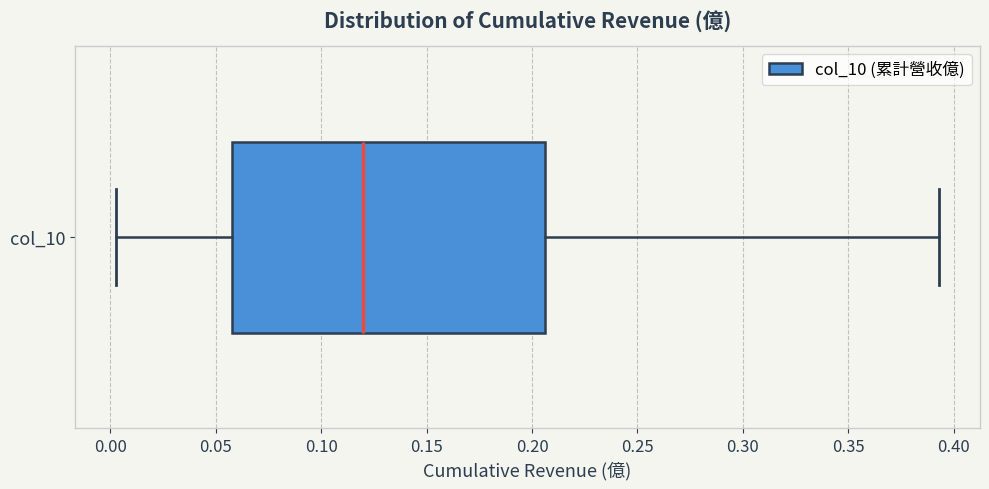

Transcribe this box plot: give where the median line is, the range the box spans, and where the two whiskers end, as read against the x-axis. The values are not printed on the chart, so give them approximately, as read against the axis.

median 0.120, box 0.060 to 0.205, whiskers 0.005 to 0.395